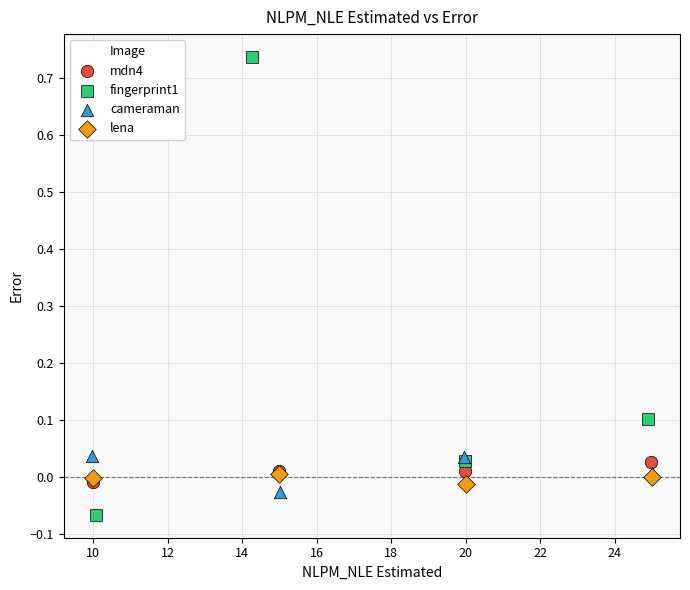

Which series reaches the maximum Y coordinate?

fingerprint1